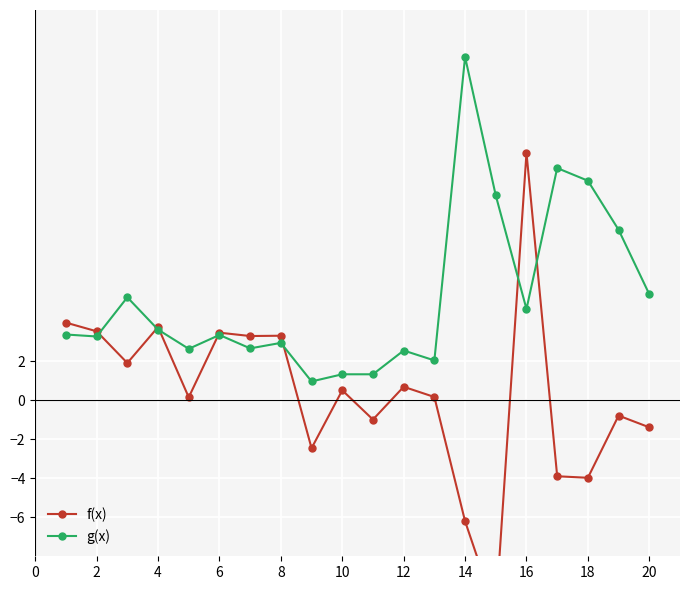

True or false: col_3 has more than 0 interior local peaks.

True